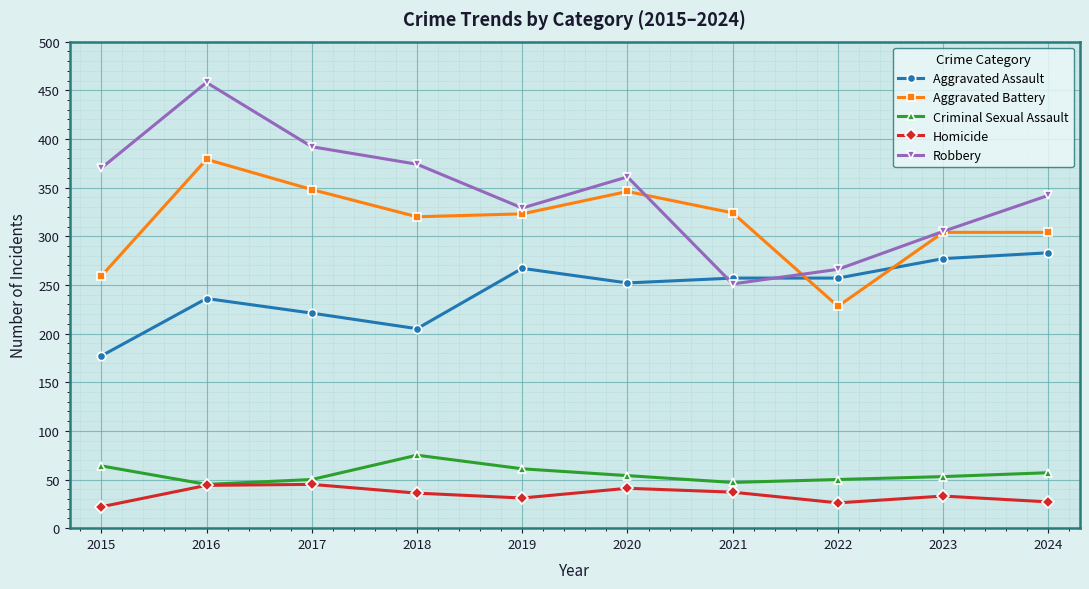

True or false: Aggravated Battery has a value of 500 at 2023.

False